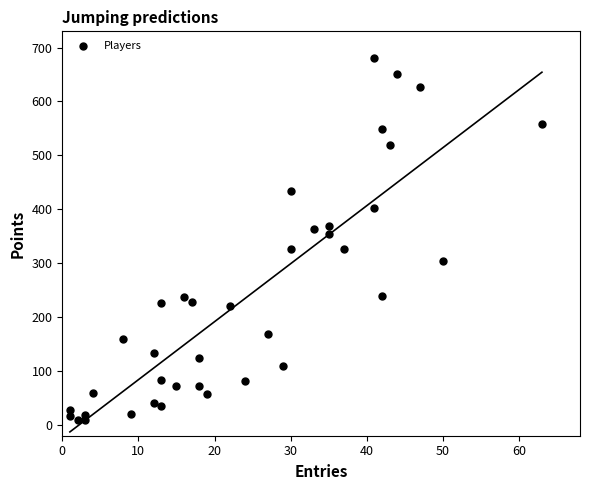

What is the range of X values (max minus min)?

62